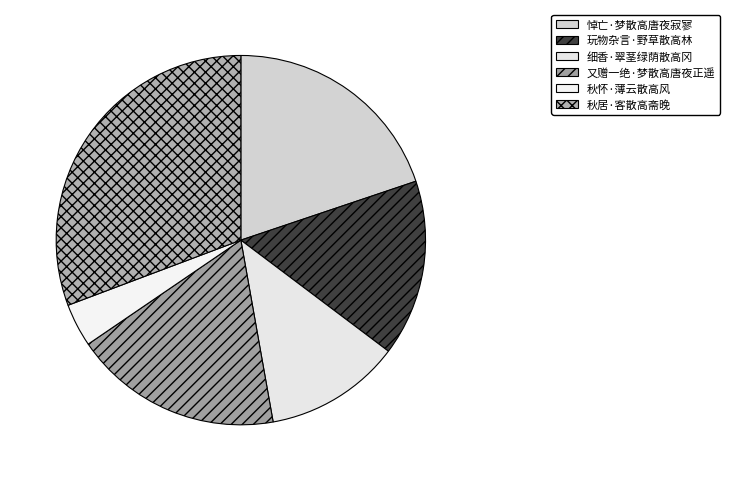

True or false: 玩物杂言·野草散高林 accounts for 4% of the total.

False